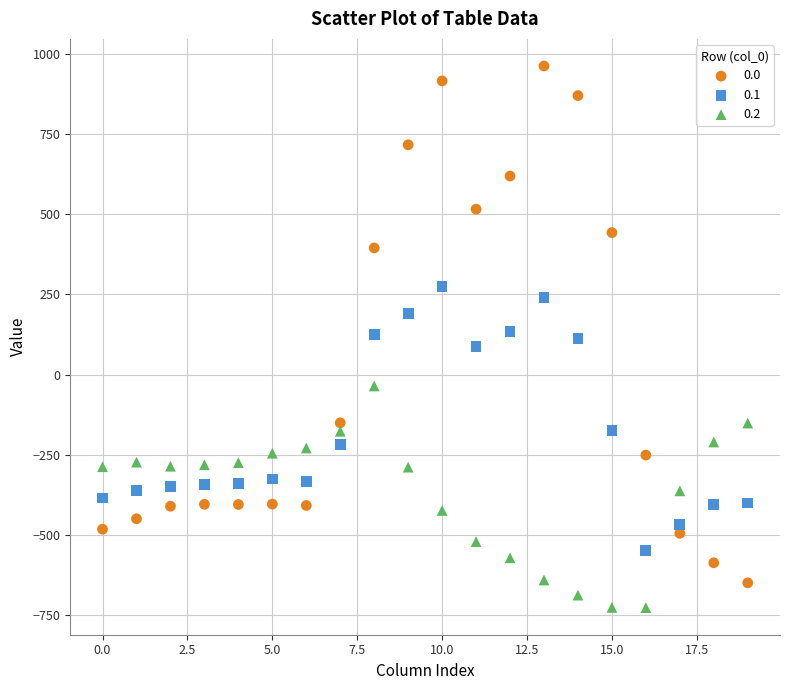

Which series contains the lowest Y value?

0.2